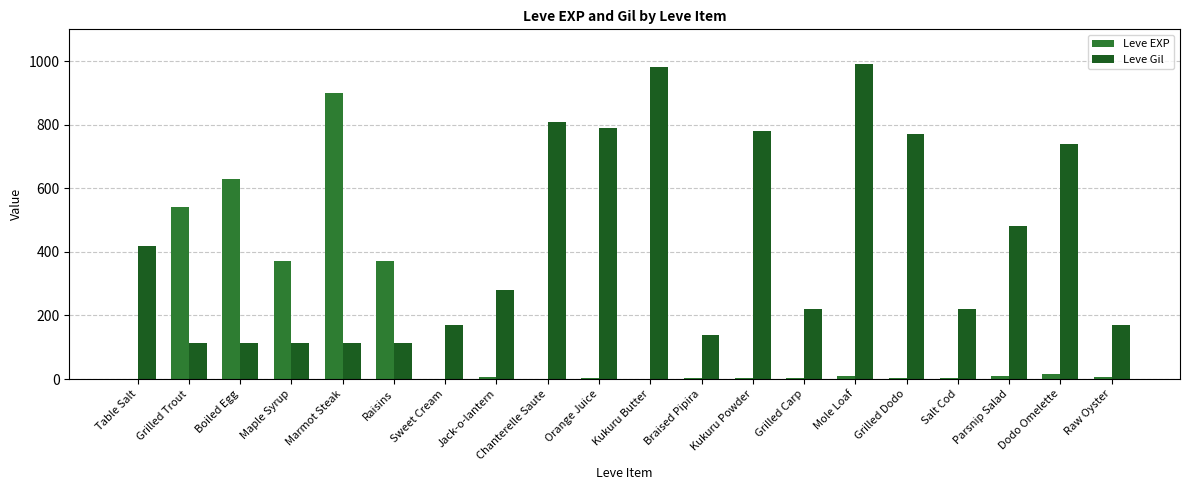

Which series has the largest total across all categories?

Leve Gil